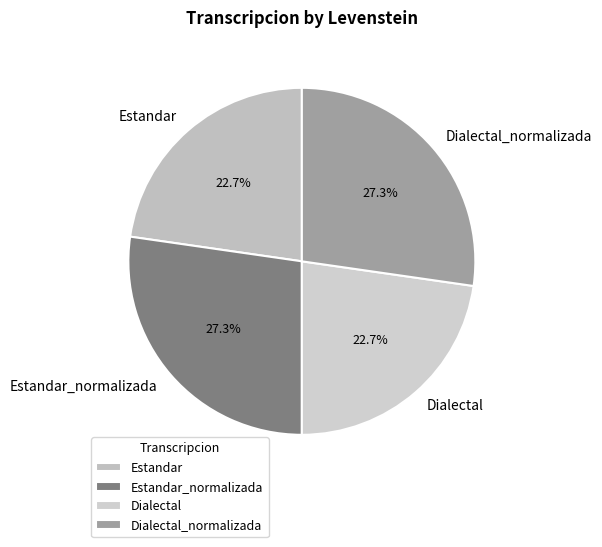

Does any single category account for the majority?

No